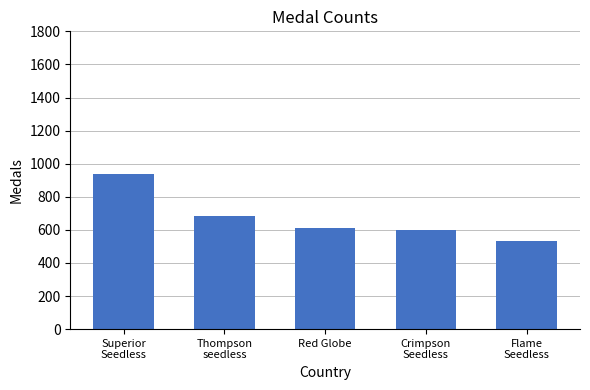

At which category does the chart reach its peak across all series?

Superior
Seedless